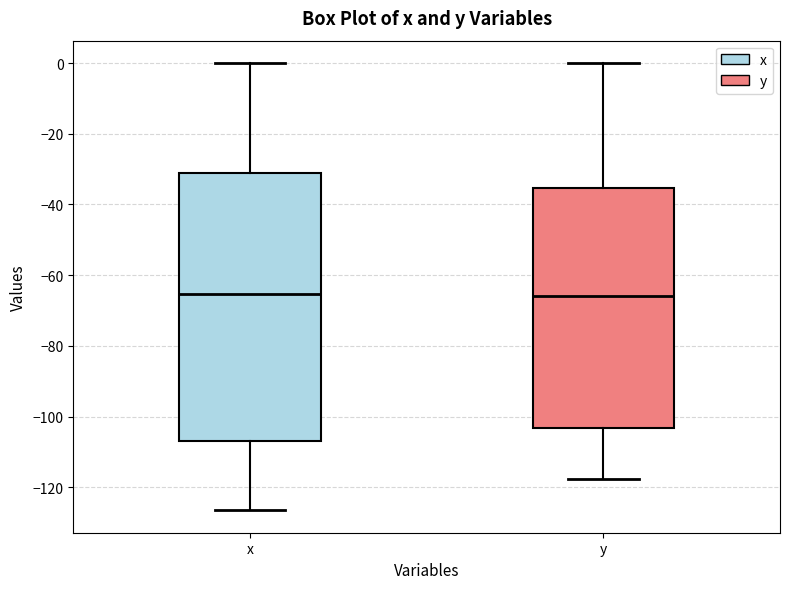

Reading left to right, read every box against the y-axis: the position of its median line, the range the box covers, and the ends of its whiskers. The values are not printed on the chart, so give them approximately, as read against the axis.

x: median -66, box -106 to -30, whiskers -126 to 0
y: median -66, box -104 to -36, whiskers -118 to 0